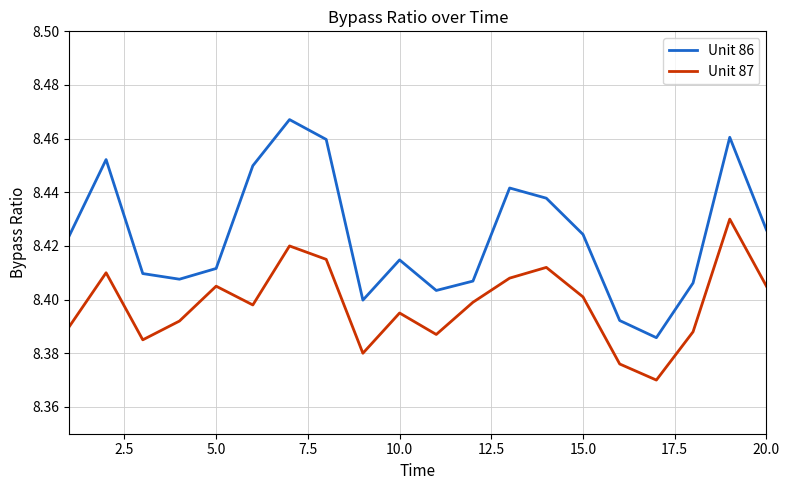

True or false: Unit 87 and Unit 86 intersect in this chart.

False